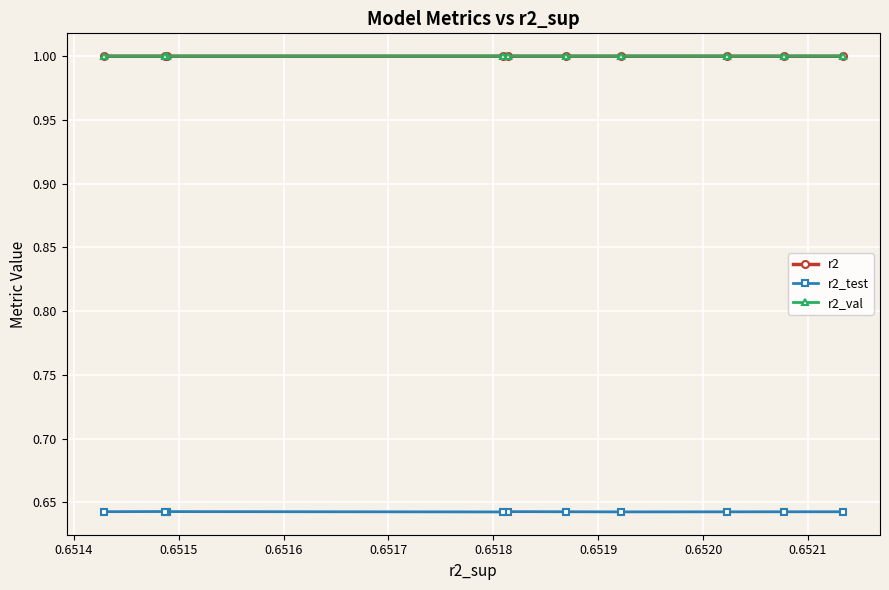

Reading left to right, list all the values displayed in this chart.

r2: 1.0	1.0	1.0	1.0	1.0	1.0	1.0	1.0	1.0	1.0
r2_test: 0.6	0.6	0.6	0.6	0.6	0.6	0.6	0.6	0.6	0.6
r2_val: 1.0	1.0	1.0	1.0	1.0	1.0	1.0	1.0	1.0	1.0